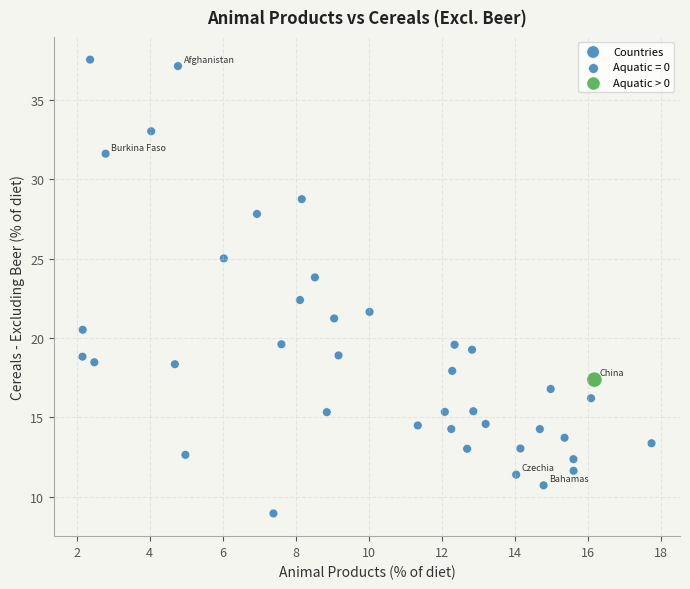

What is the range of Y values (max minus min)?

28.6